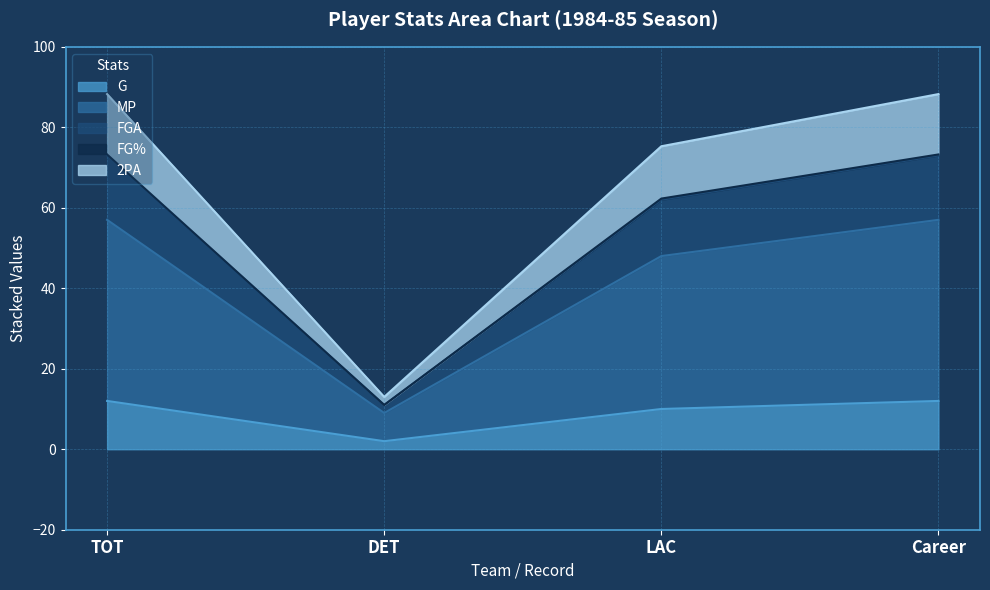

True or false: G and MP intersect in this chart.

False